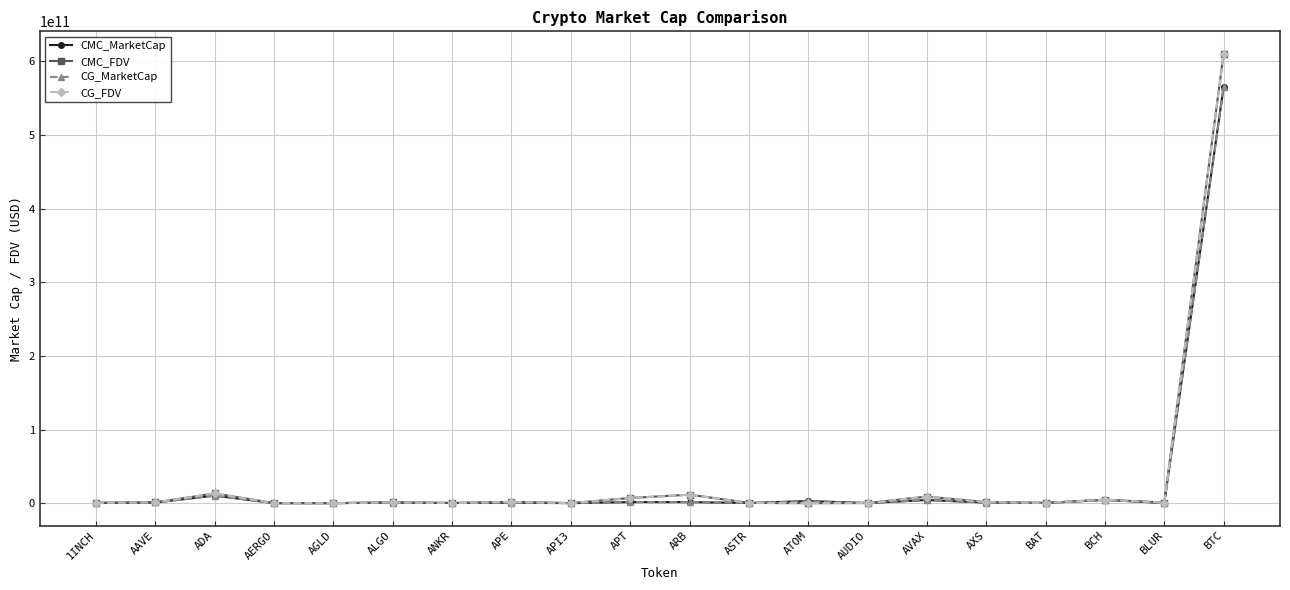

Which series has the largest range (max minus min)?

CMC_FDV